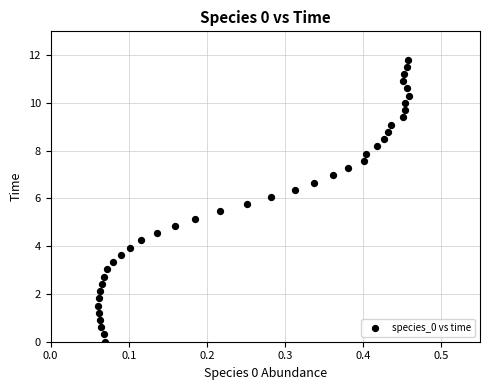

What is the range of X values (max minus min)?

0.4